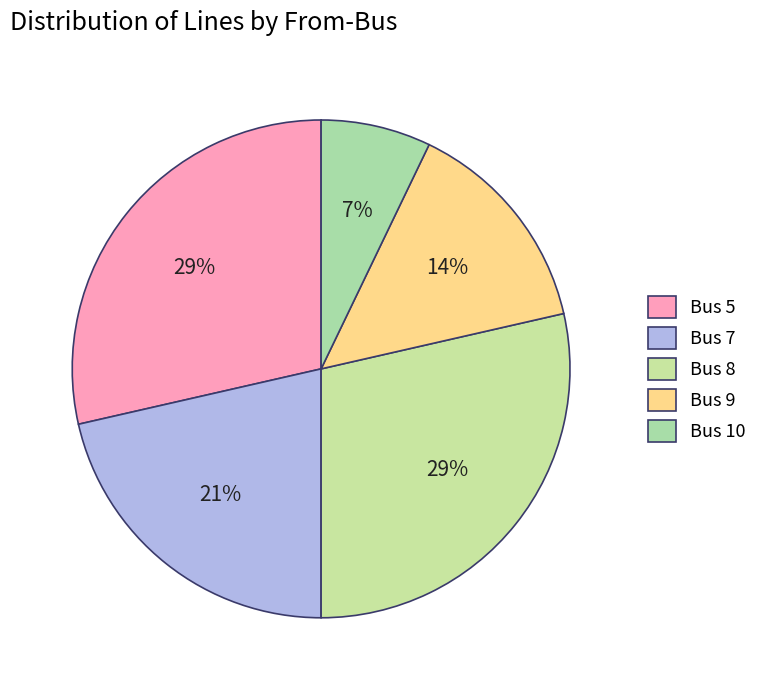

Does Bus 8 account for over 50% of the chart?

No